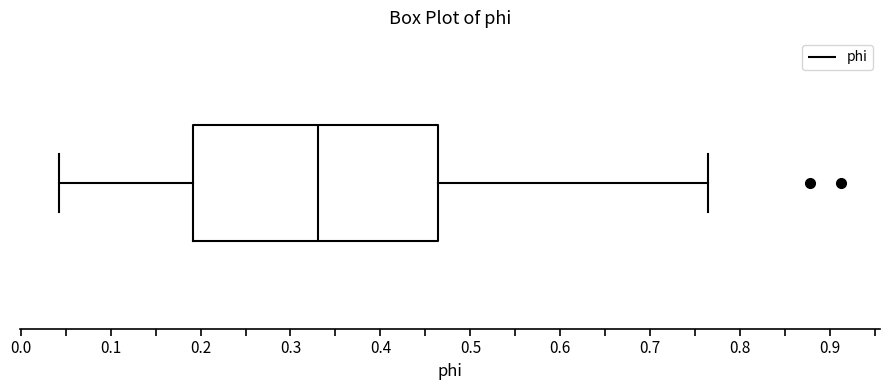

Transcribe this box plot: give where the median line is, the range the box spans, and where the two whiskers end, as read against the x-axis. The values are not printed on the chart, so give them approximately, as read against the axis.

median 0.33, box 0.19 to 0.46, whiskers 0.04 to 0.76